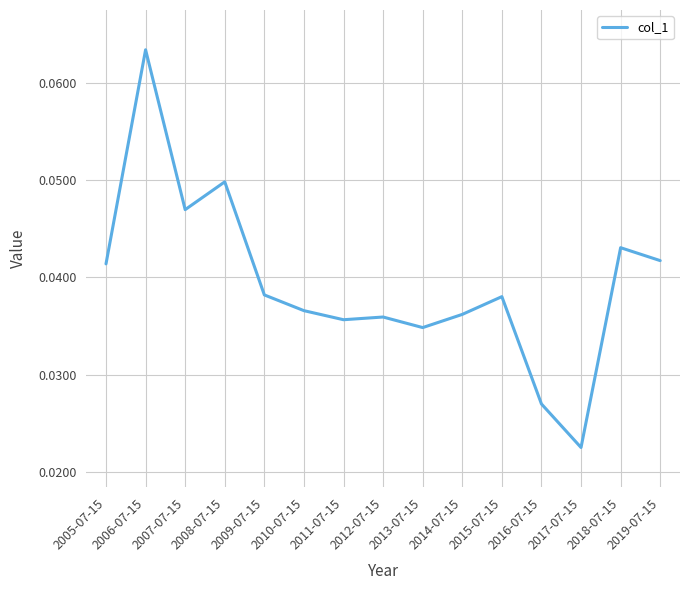

What position from the right is 2009-07-15?

11